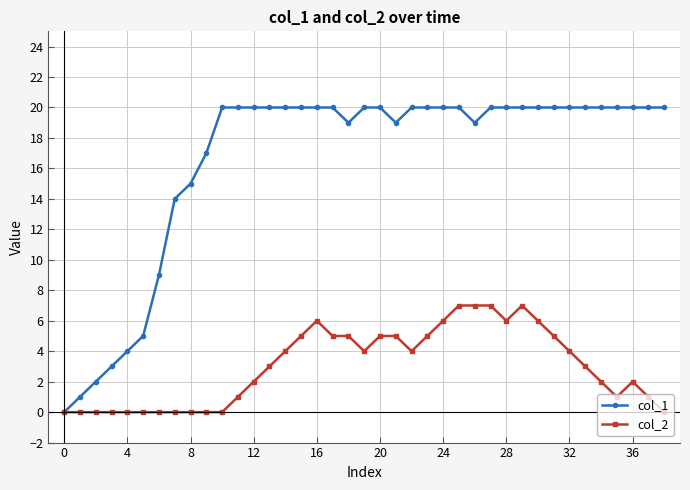

At how many categories does at least one series exceed 13?

32